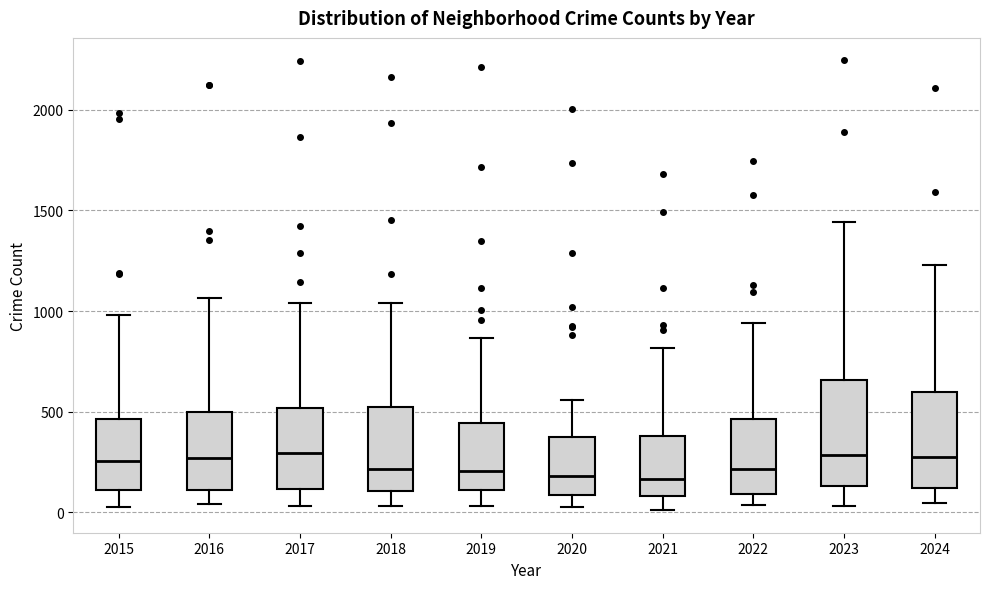

Reading left to right, transcribe this box plot: for each box, give where its median line is, the range the box spans, and where its two whiskers end, as read against the y-axis. The values are not printed on the chart, so give them approximately, as read against the axis.

2015: median 250, box 100 to 450, whiskers 50 to 1000
2016: median 250, box 100 to 500, whiskers 50 to 1050
2017: median 300, box 100 to 500, whiskers 50 to 1050
2018: median 200, box 100 to 500, whiskers 50 to 1050
2019: median 200, box 100 to 450, whiskers 50 to 850
2020: median 200, box 100 to 400, whiskers 50 to 550
2021: median 150, box 100 to 400, whiskers 0 to 800
2022: median 200, box 100 to 450, whiskers 50 to 950
2023: median 300, box 150 to 650, whiskers 50 to 1450
2024: median 300, box 100 to 600, whiskers 50 to 1250